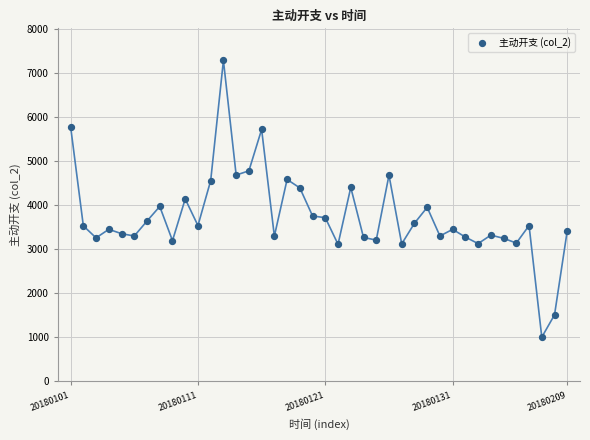

What is the range of Y values (max minus min)?

6275